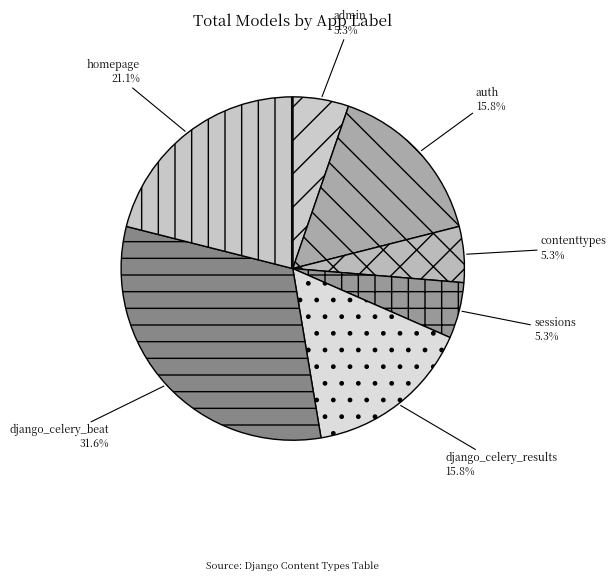

How much of the chart is everything except homepage?

78.9%